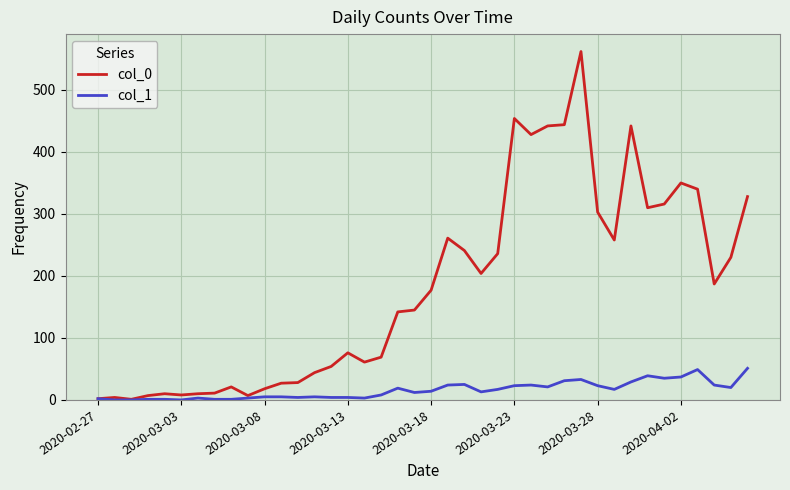

Rank the series by their maximum value, from highest to lowest.

col_0, col_1